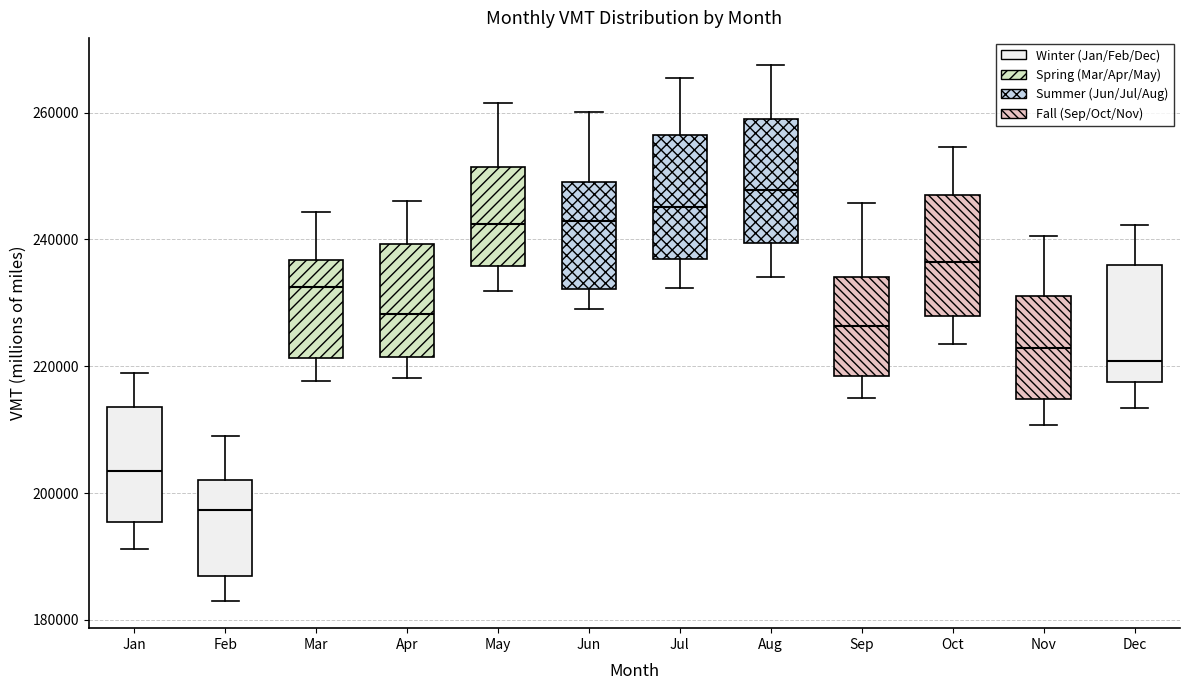

Which box has the lowest median line?

Feb